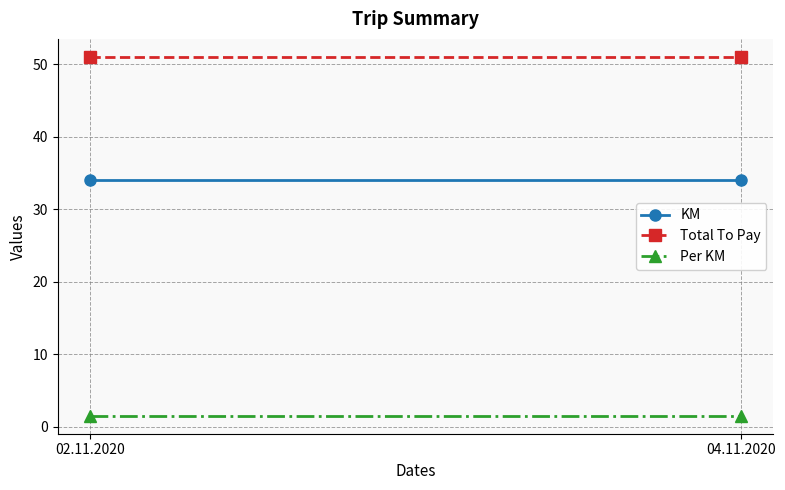

Which series has the widest spread of values?

KM